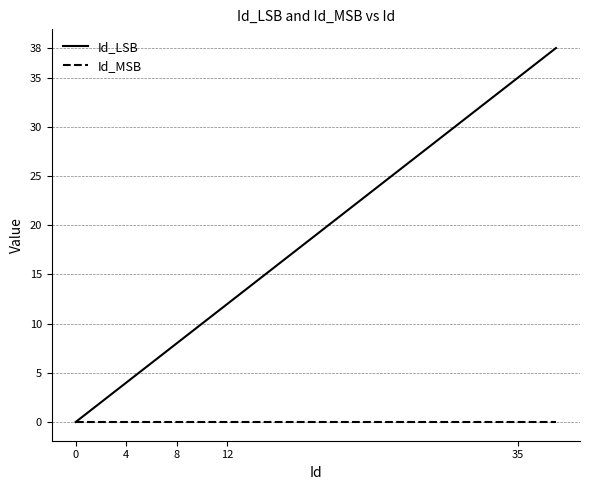

What is the maximum value for Id_LSB?

38